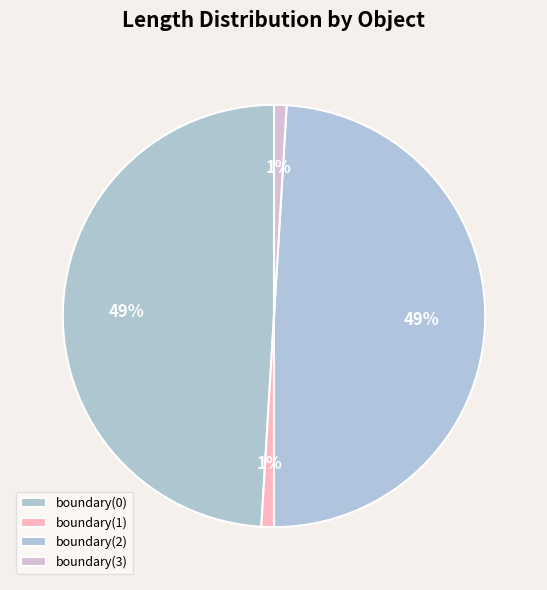

What is the change in value from boundary(2) to boundary(3)?

-251